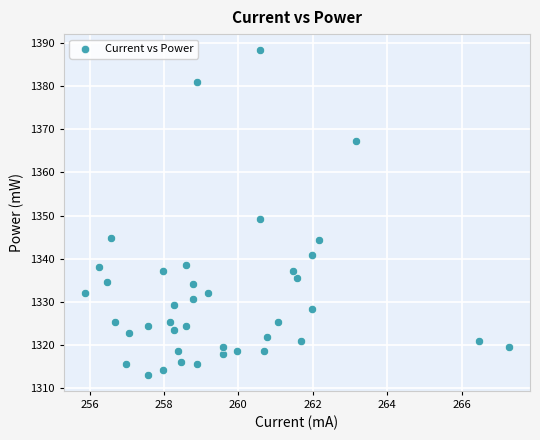

What is the range of Y values (max minus min)?

75.1